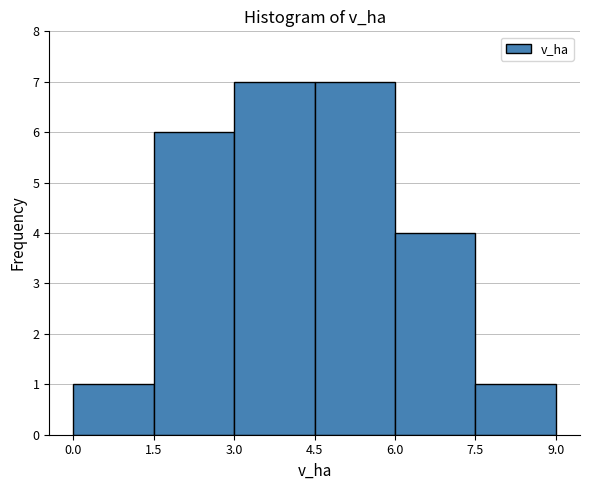

Reading left to right, list every bar in this chart as the range it spans on the x-axis followed by its height. The values are not printed on the chart, so give them approximately, as read against the axis.

0.0 to 1.5: 1
1.5 to 3.0: 6
3.0 to 4.5: 7
4.5 to 6.0: 7
6.0 to 7.5: 4
7.5 to 9.0: 1